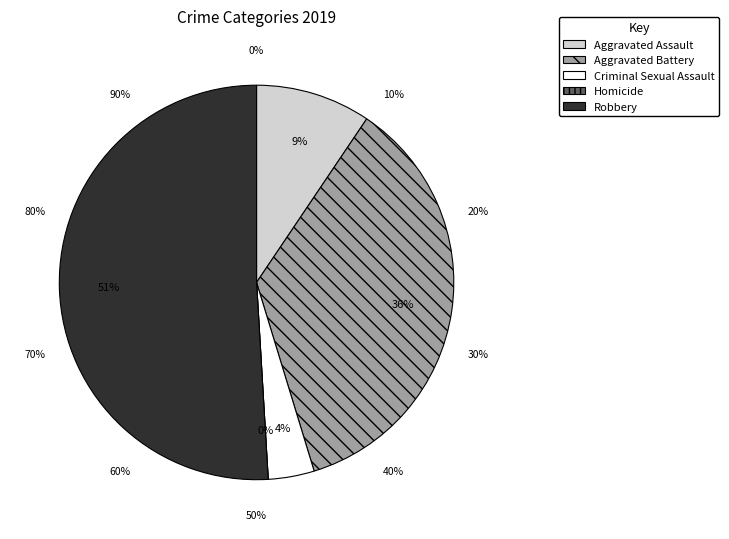

To the nearest percent, what is the combined percentage of Robbery and Criminal Sexual Assault?

55%